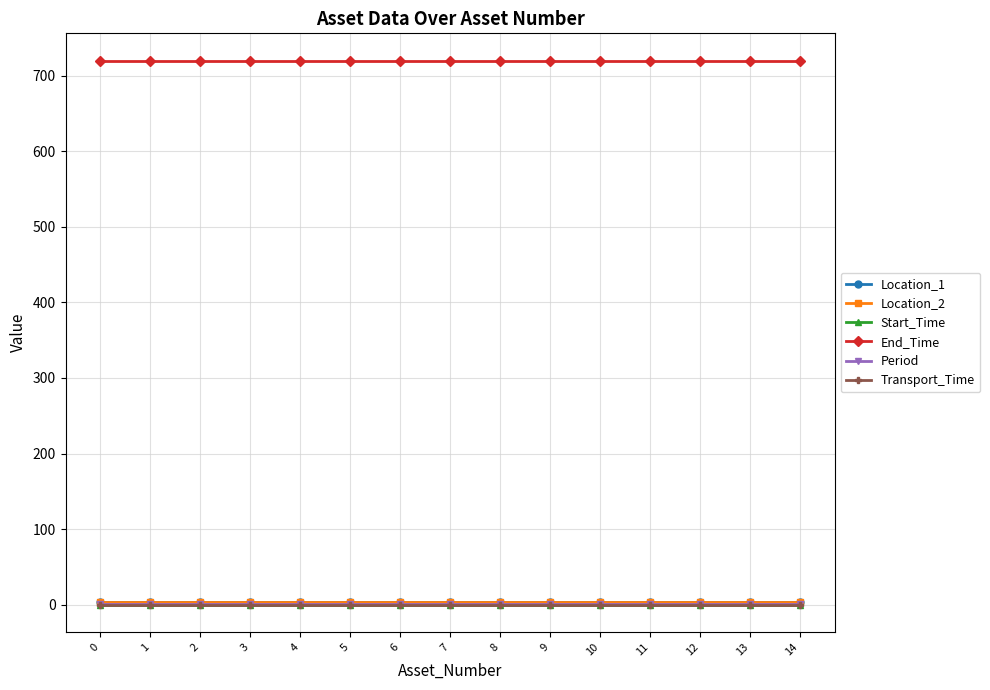

Does the chart display data point markers on the line(s)?

Yes